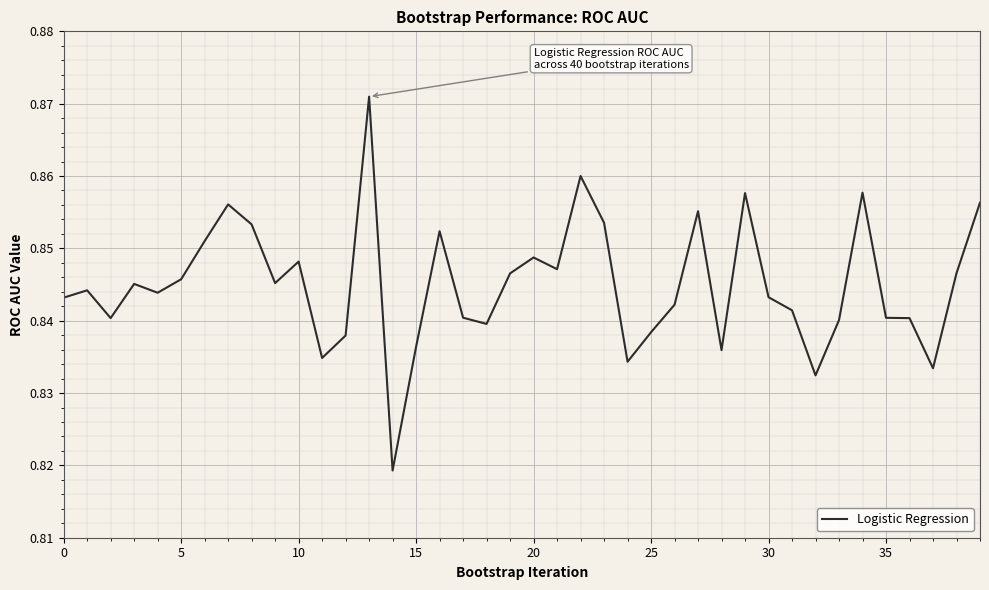

Does the chart display data point markers on the line(s)?

No